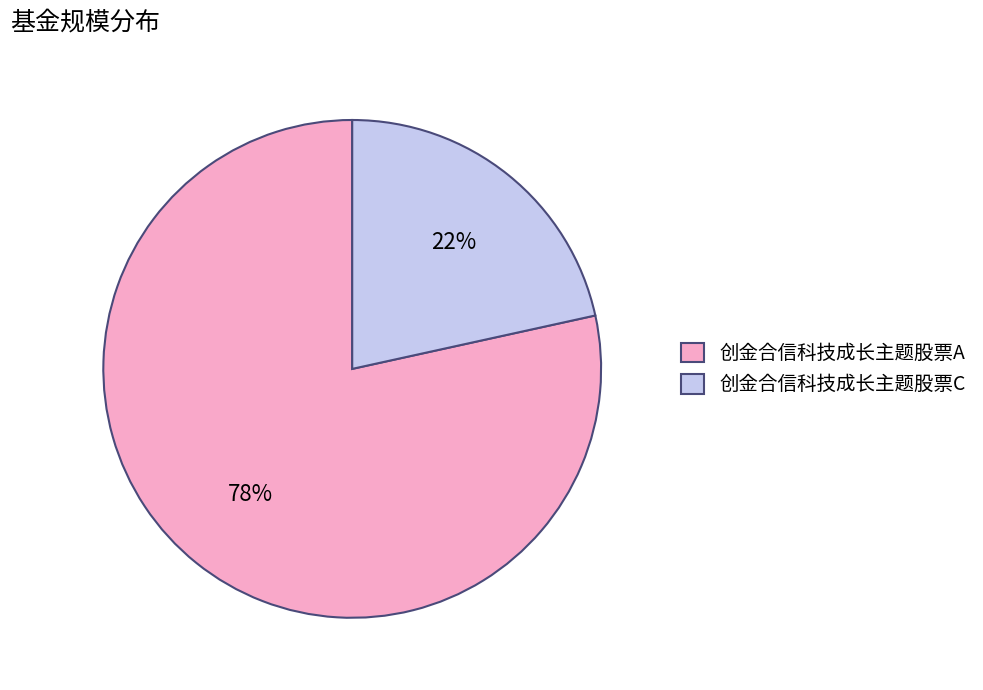

True or false: 创金合信科技成长主题股票C accounts for 22% of the total.

True